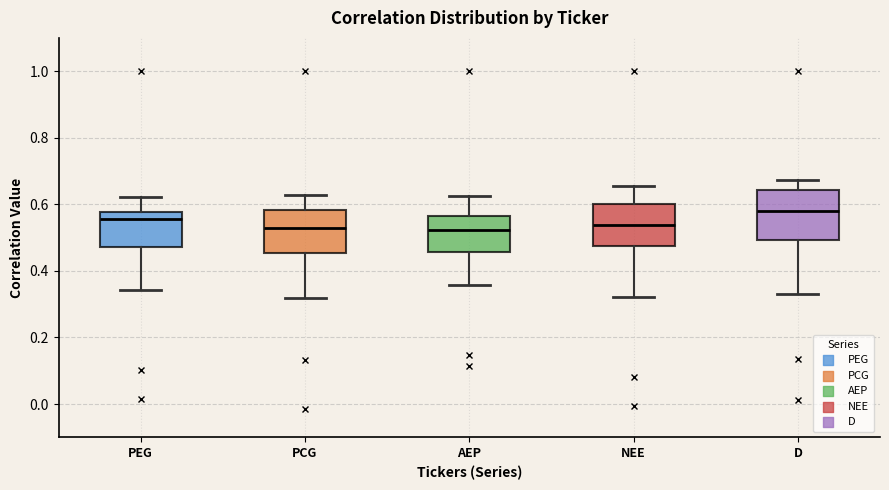

Reading left to right, transcribe this box plot: for each box, give where its median line is, the range the box spans, and where its two whiskers end, as read against the y-axis. The values are not printed on the chart, so give them approximately, as read against the axis.

PEG: median 0.56, box 0.48 to 0.58, whiskers 0.34 to 0.62
PCG: median 0.52, box 0.46 to 0.58, whiskers 0.32 to 0.62
AEP: median 0.52, box 0.46 to 0.56, whiskers 0.36 to 0.62
NEE: median 0.54, box 0.48 to 0.60, whiskers 0.32 to 0.66
D: median 0.58, box 0.50 to 0.64, whiskers 0.34 to 0.68